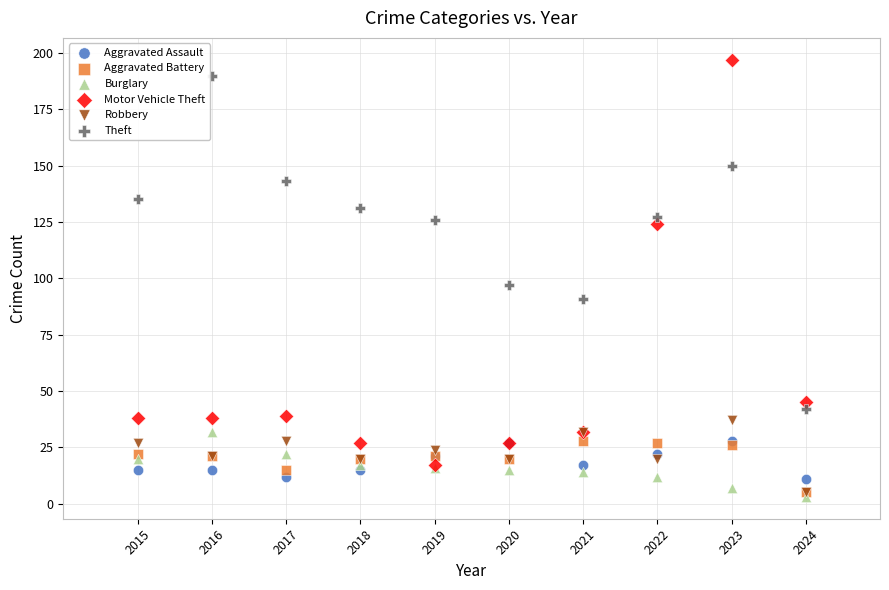

Across all series, what Y value is closest to 100?

97